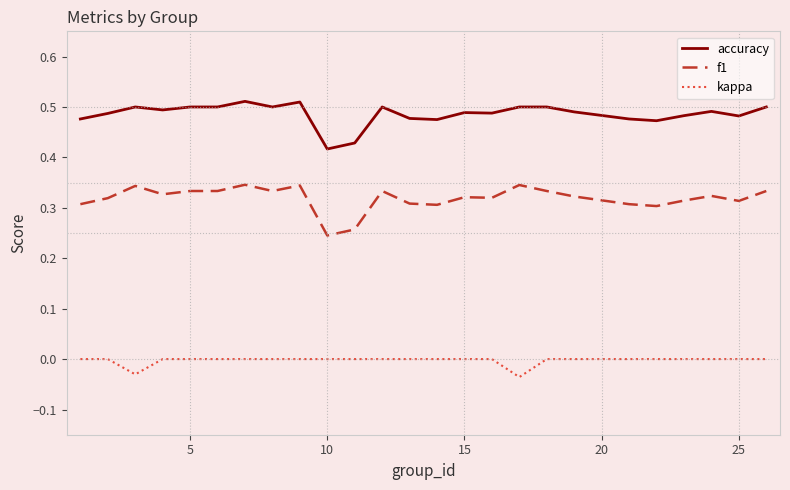

Which series has the largest range (max minus min)?

f1